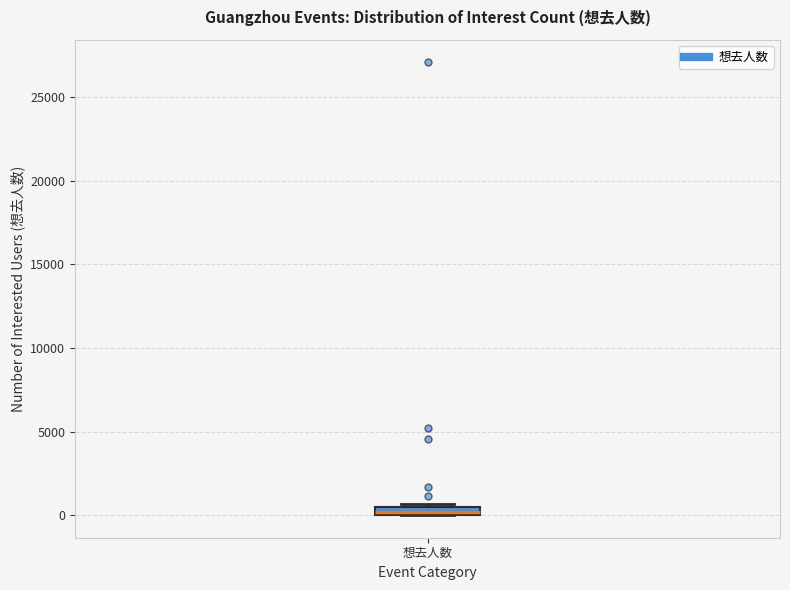

Where is the lower edge of the box for 想去人数 on the y-axis? The values are not printed on the chart, so give them approximately, as read against the axis.

0